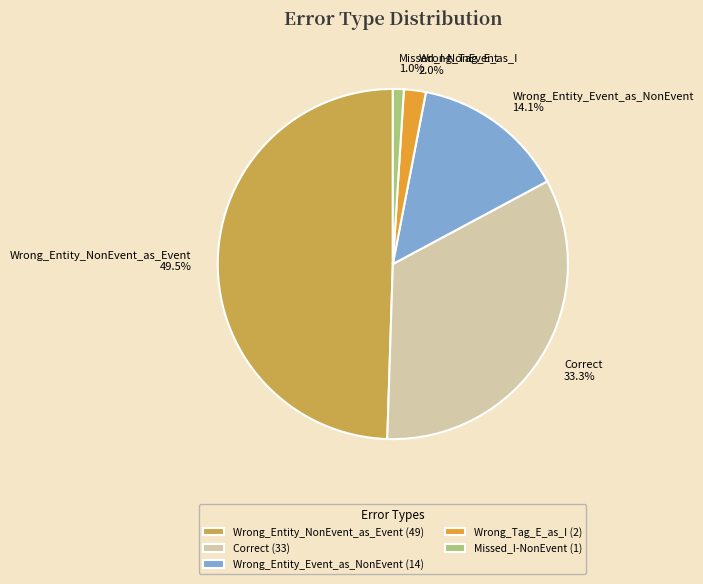

True or false: Wrong_Tag_E_as_I accounts for 2% of the total.

True